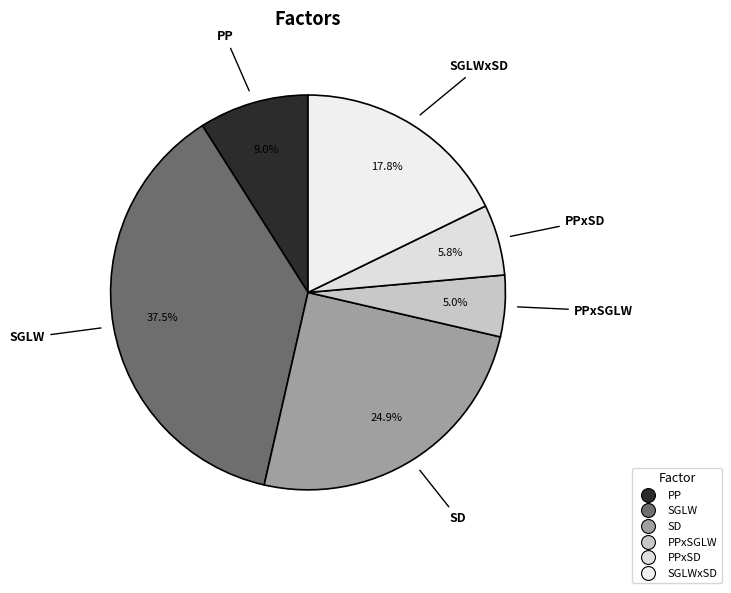

Count the number of slices in the pie.

6